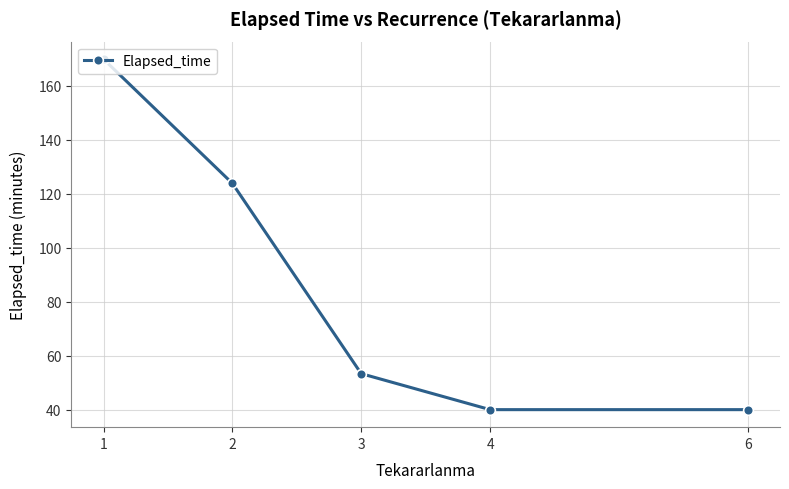

What is the maximum value shown in the chart?

169.9